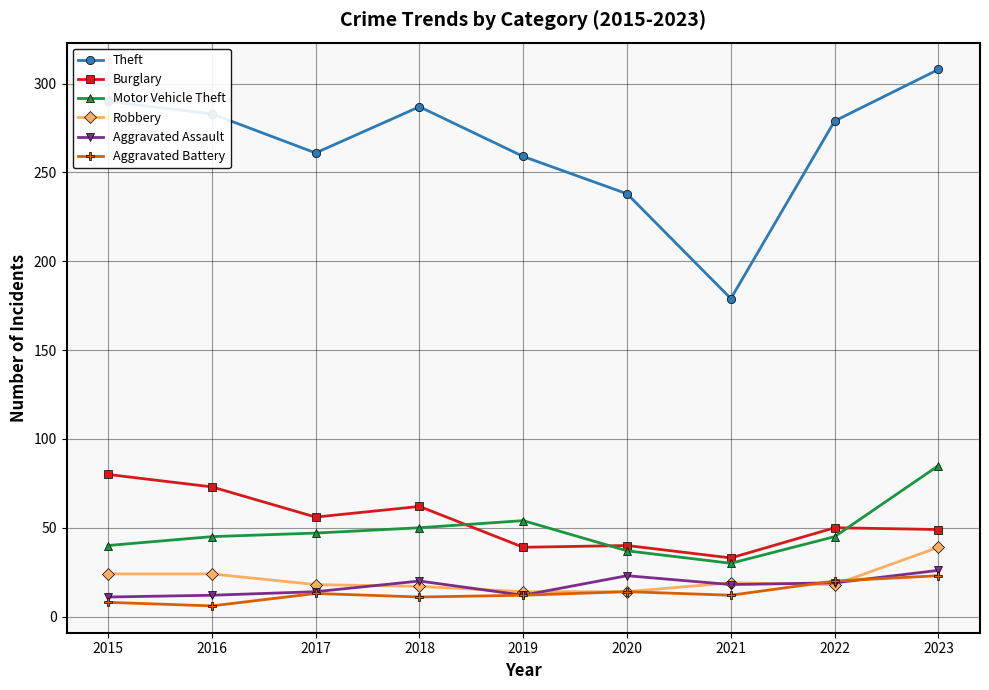

What is the difference between the highest and lowest values at 2022?

261